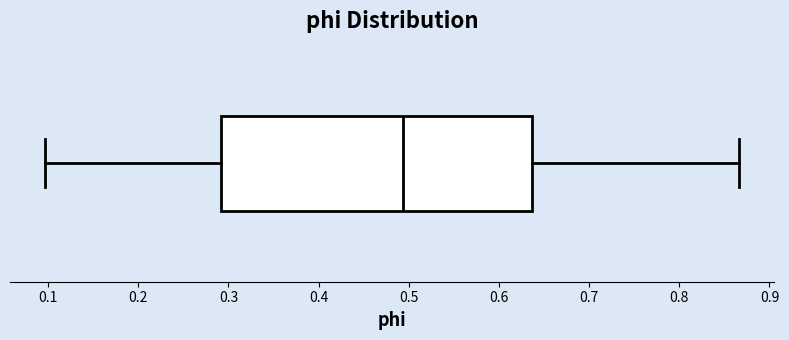

Read this box plot against the x-axis: the position of the median line, the range covered by the box, and the ends of both whiskers. The values are not printed on the chart, so give them approximately, as read against the axis.

median 0.49, box 0.29 to 0.64, whiskers 0.10 to 0.87